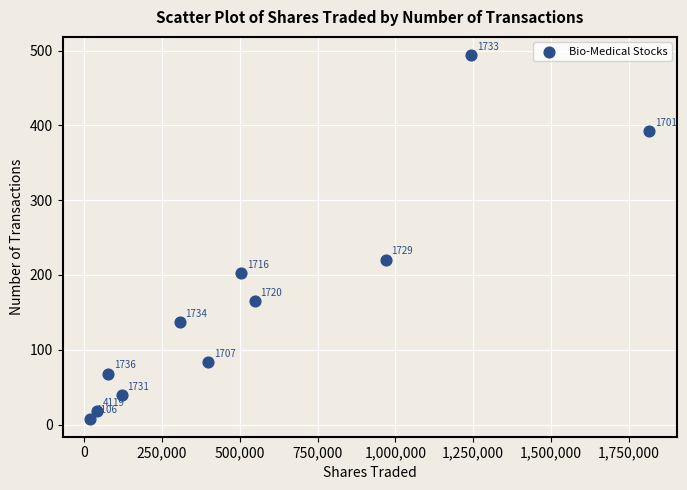

What is the average X value?

549560